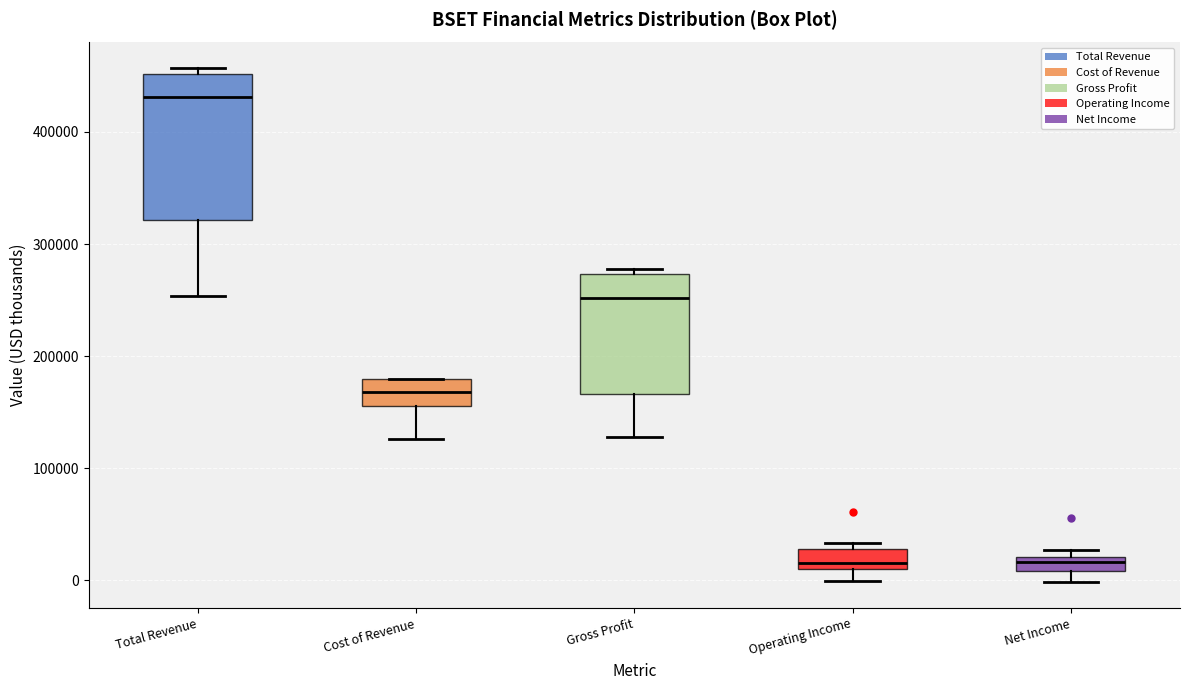

Comparing the boxes themselves (not the whiskers), which one is the tallest?

Total Revenue